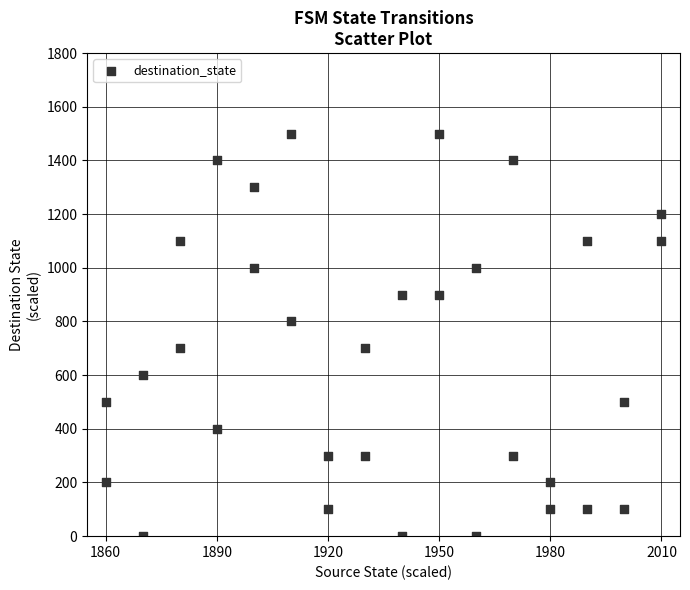

What is the range of X values (max minus min)?

150